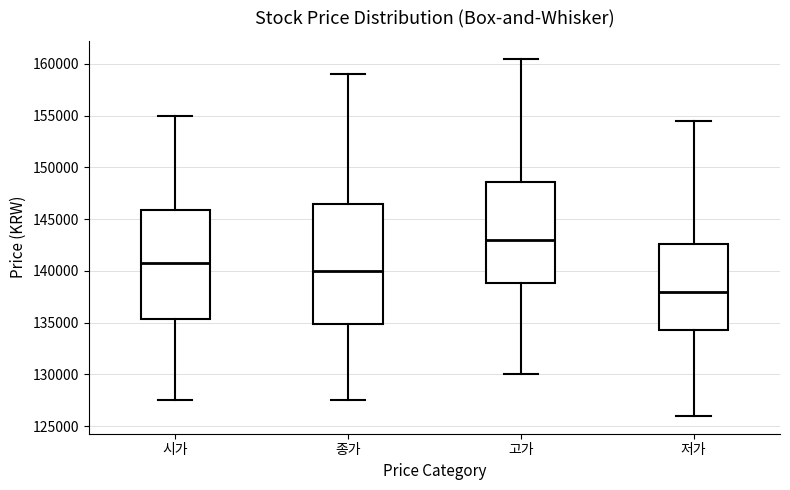

Where does the upper whisker of the box for 저가 end on the y-axis? The values are not printed on the chart, so give them approximately, as read against the axis.

154500